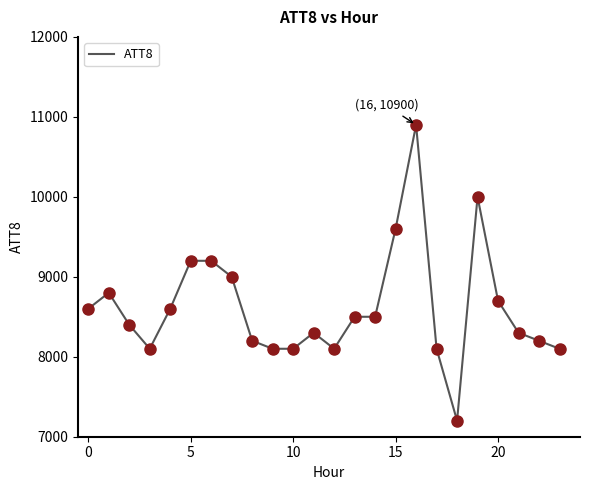

What is the difference between the maximum and minimum values?

3700